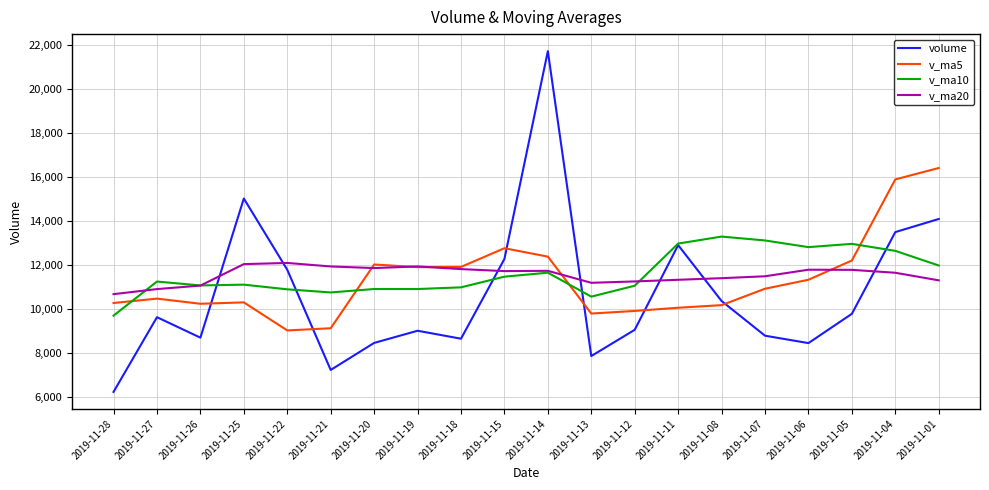

Does the chart have visible grid lines?

Yes